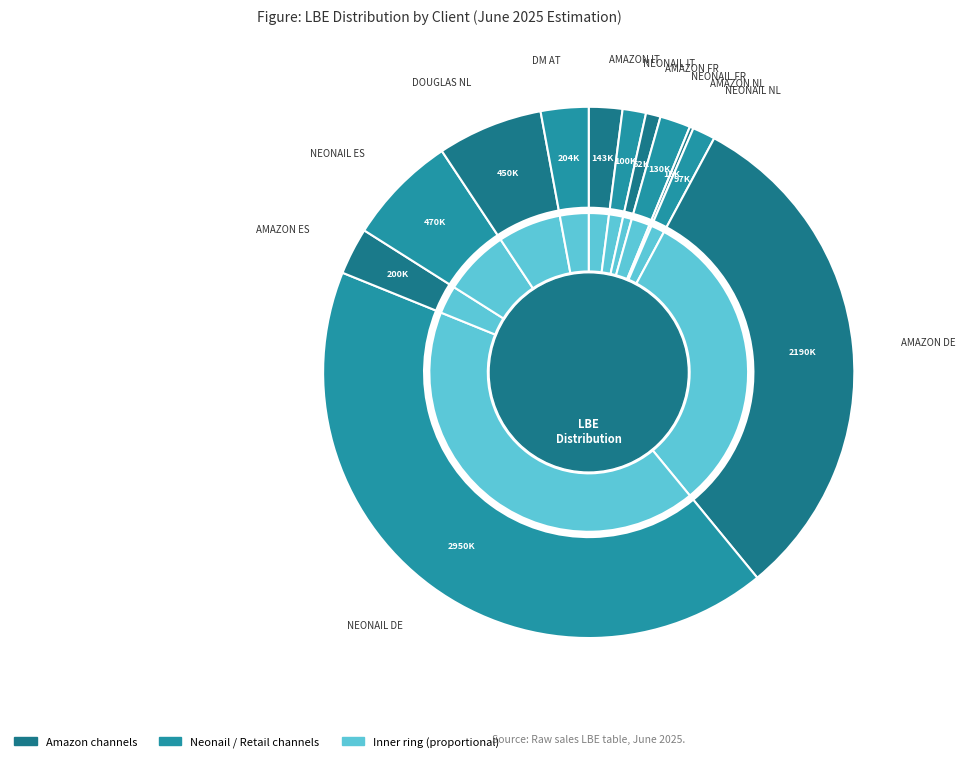

To the nearest percent, what is the average slice percentage?

8%